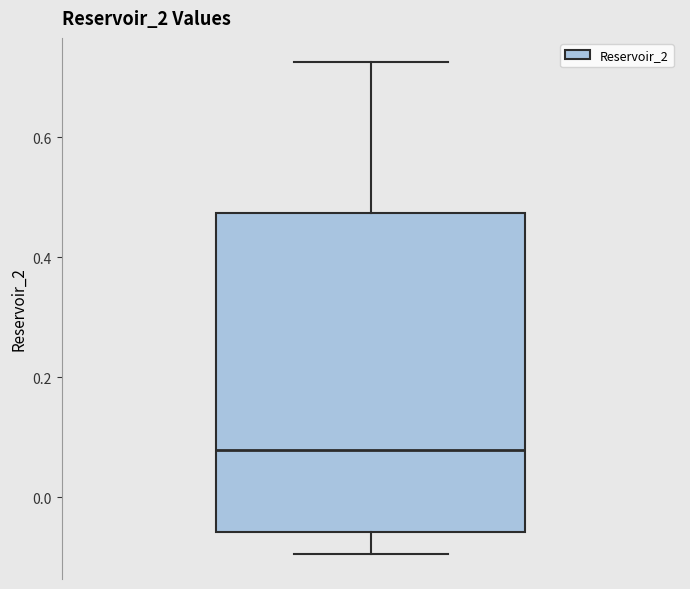

Read this box plot against the y-axis: the position of the median line, the range covered by the box, and the ends of both whiskers. The values are not printed on the chart, so give them approximately, as read against the axis.

median 0.08, box -0.06 to 0.48, whiskers -0.10 to 0.72